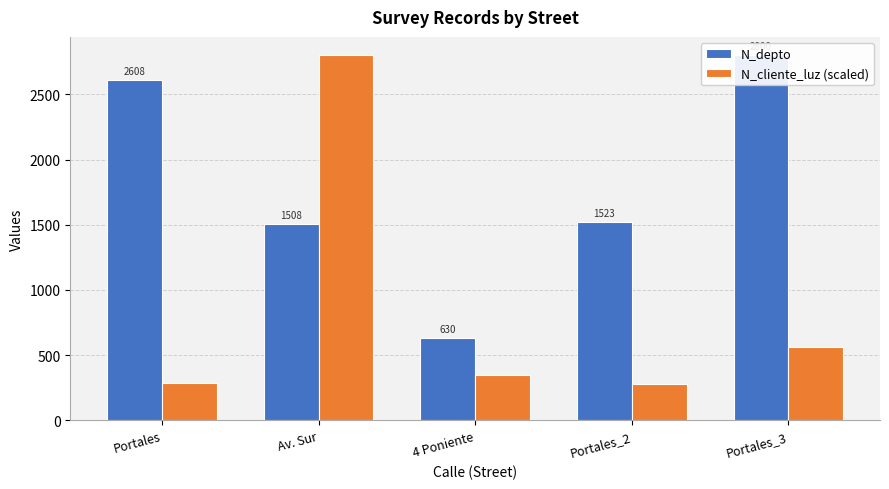

At Portales_3, list the series in order from largest to smallest.

N_depto, N_cliente_luz (scaled)